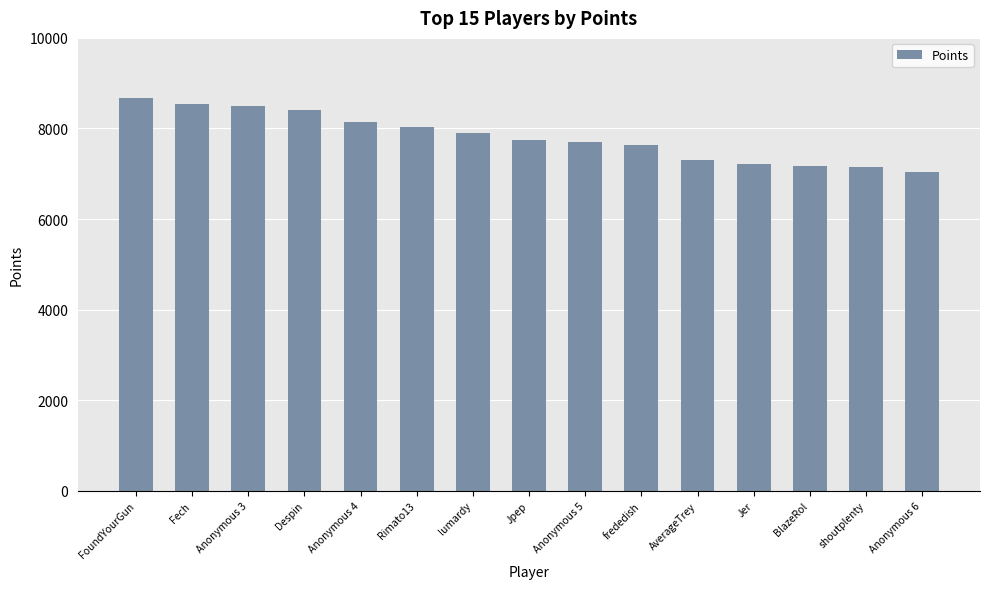

How many bars are there in total?

15